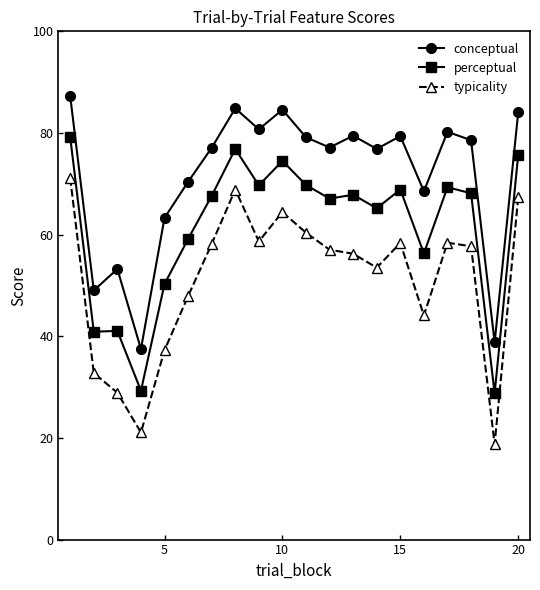

List the series in order of their peak value, highest first.

conceptual, perceptual, typicality